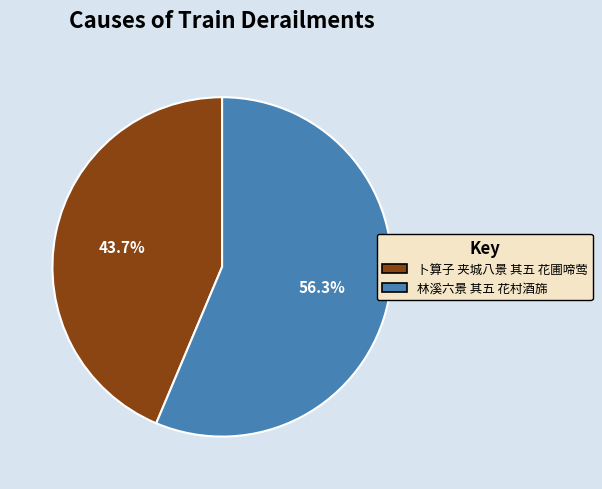

Is the sum of 卜算子 夹城八景 其五 花圃啼莺 and 林溪六景 其五 花村酒旆 greater than half?

Yes